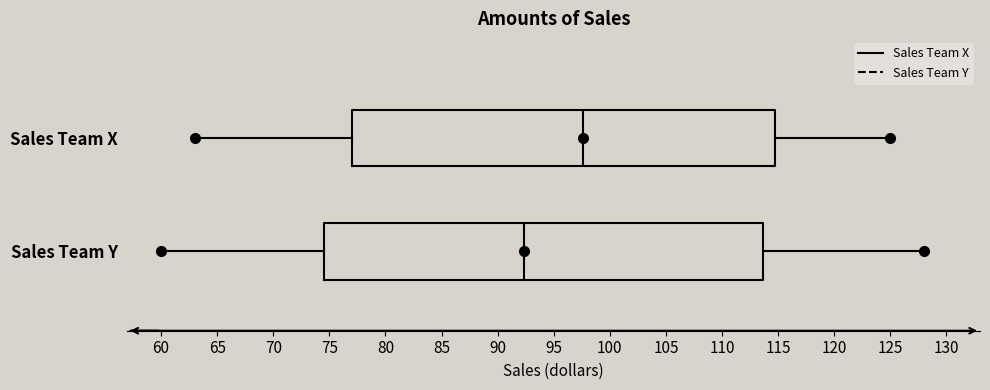

Which box is the widest, from its left edge to its right edge?

Sales Team Y